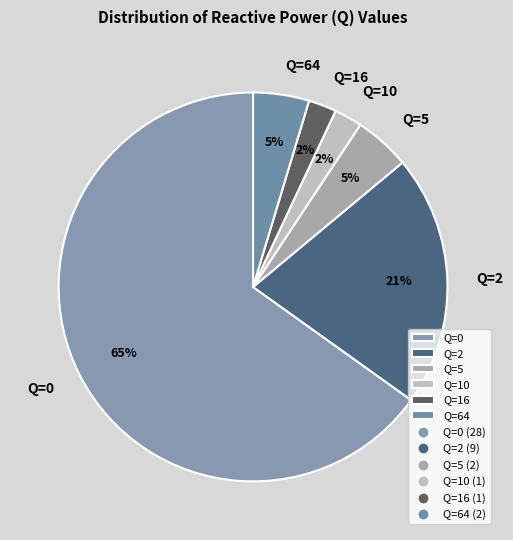

To the nearest percent, what percentage of the pie is Q=0?

65%